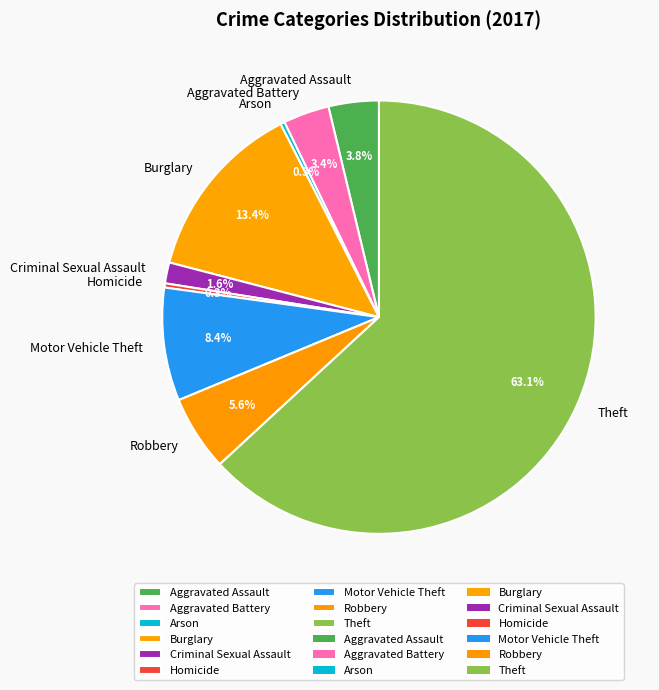

To the nearest percent, what percentage of the pie is Theft?

63%